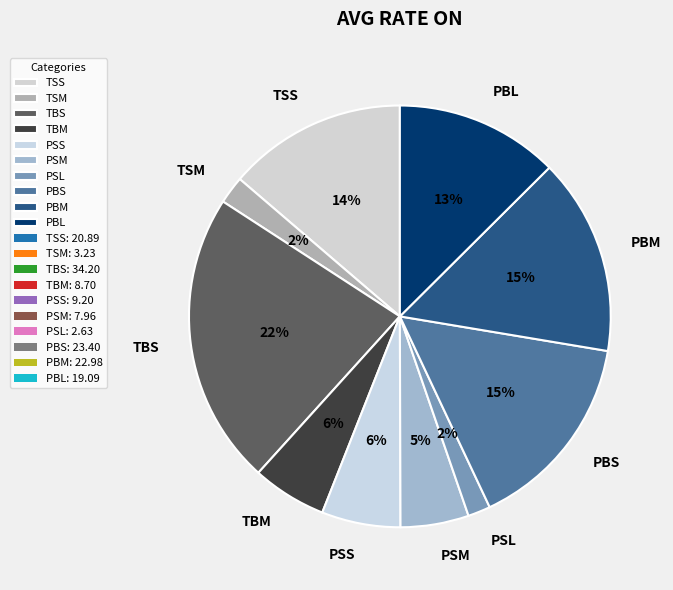

Which slice is the largest?

TBS